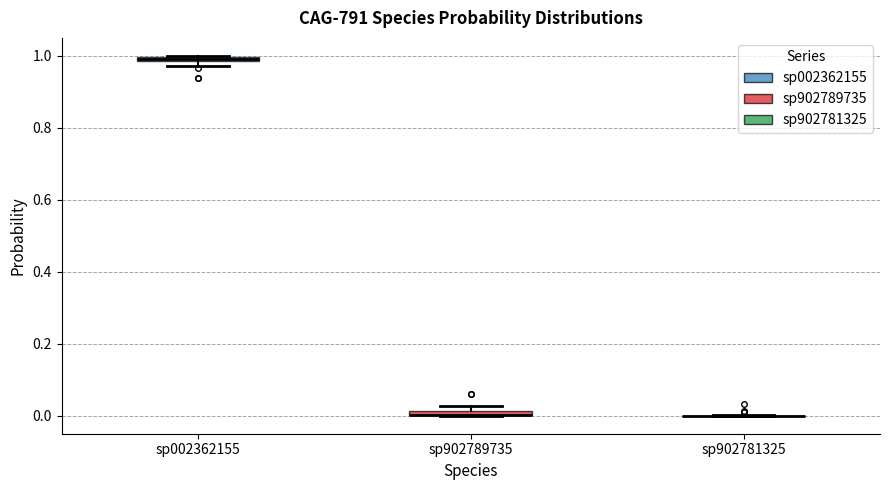

Where is the lower edge of the box for sp902789735 on the y-axis? The values are not printed on the chart, so give them approximately, as read against the axis.

0.00